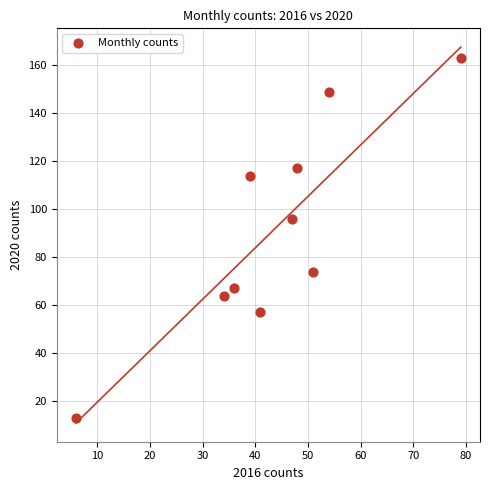

What Y value in the scatter plot is closest to 88?

96